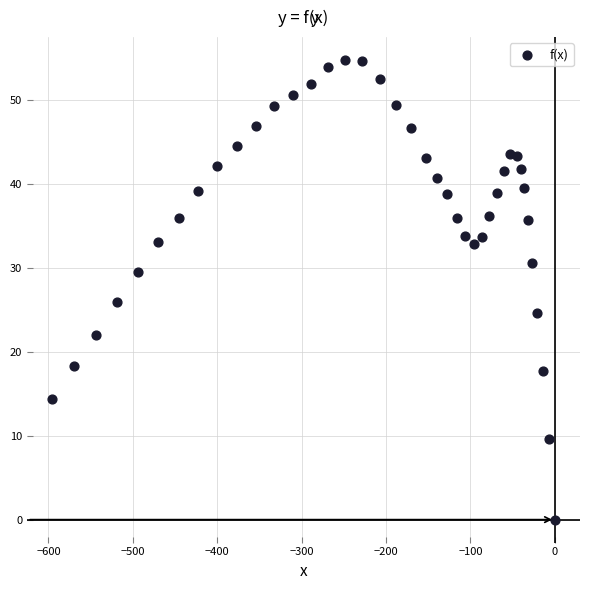

What Y value in the scatter plot is closest to 27?

25.9